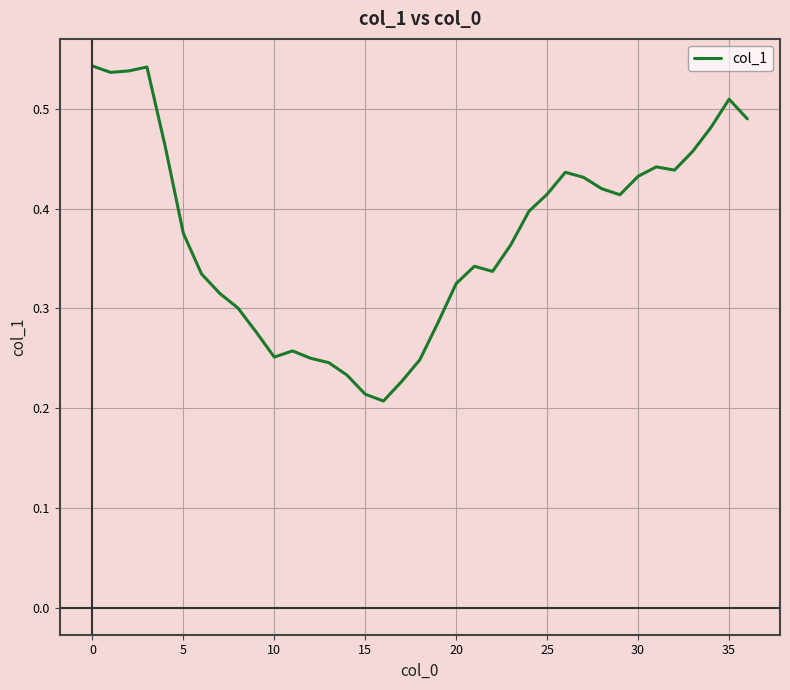

How many lines are shown in the chart?

1